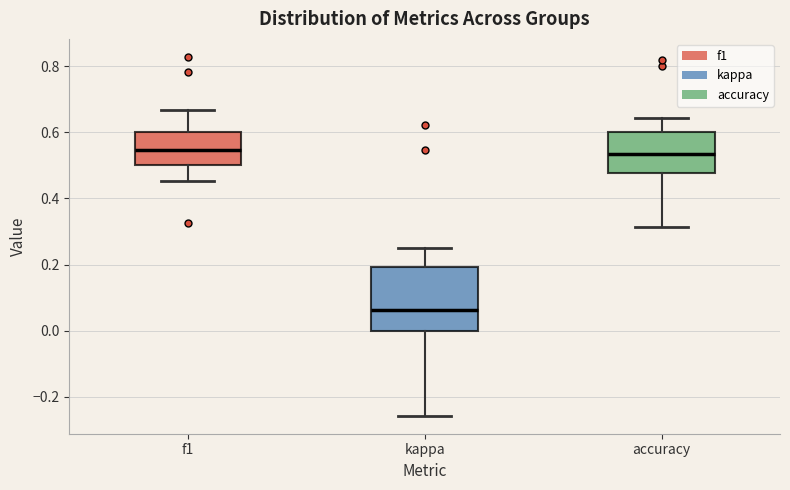

Which box is the tallest, from its lower edge to its upper edge?

kappa